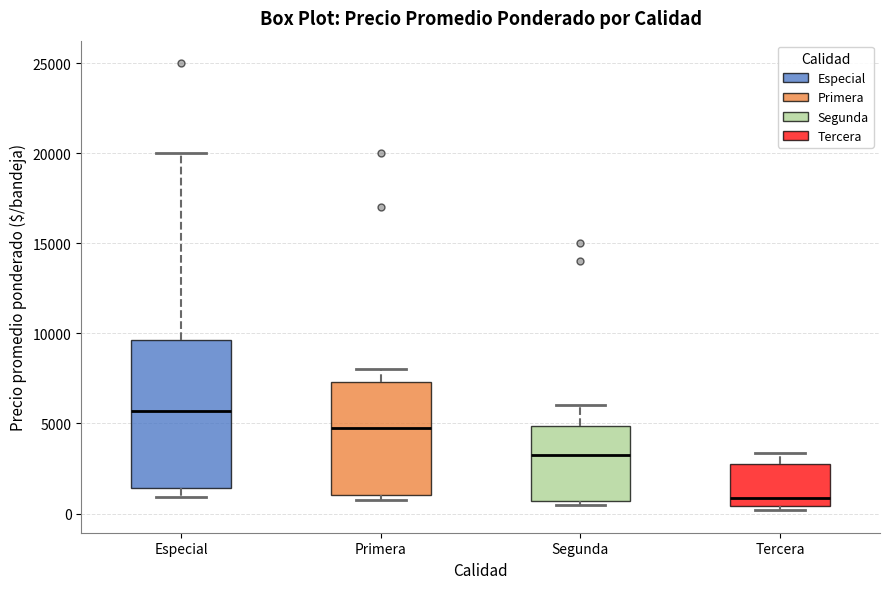

Comparing the boxes themselves (not the whiskers), which one is the tallest?

Especial